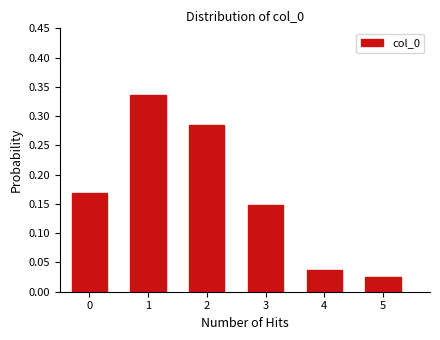

At which label is the value closest to 0?

5